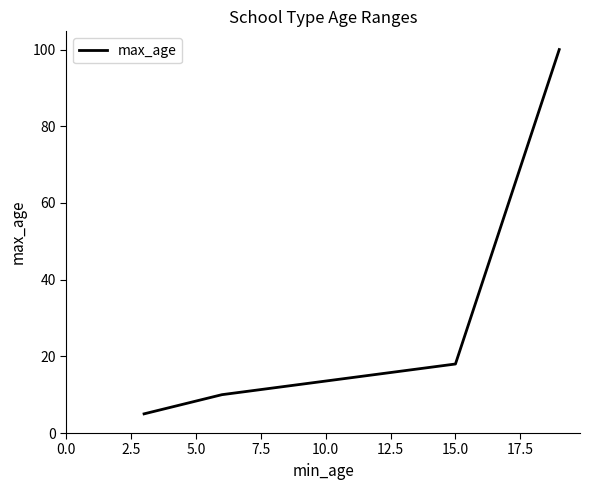

True or false: there are more than 2 points higher than both neighbors.

False